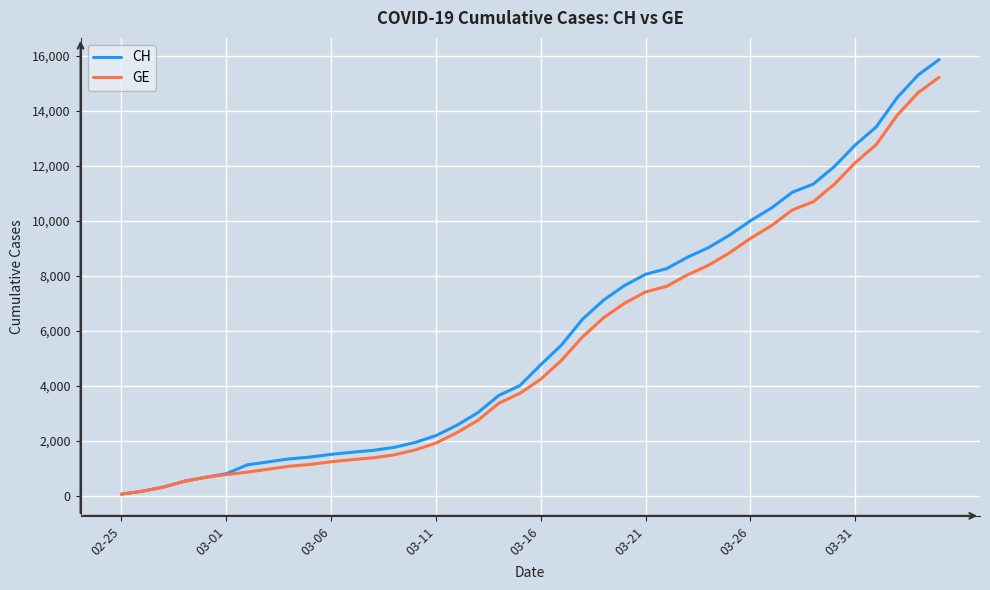

What is the smallest value displayed?

73